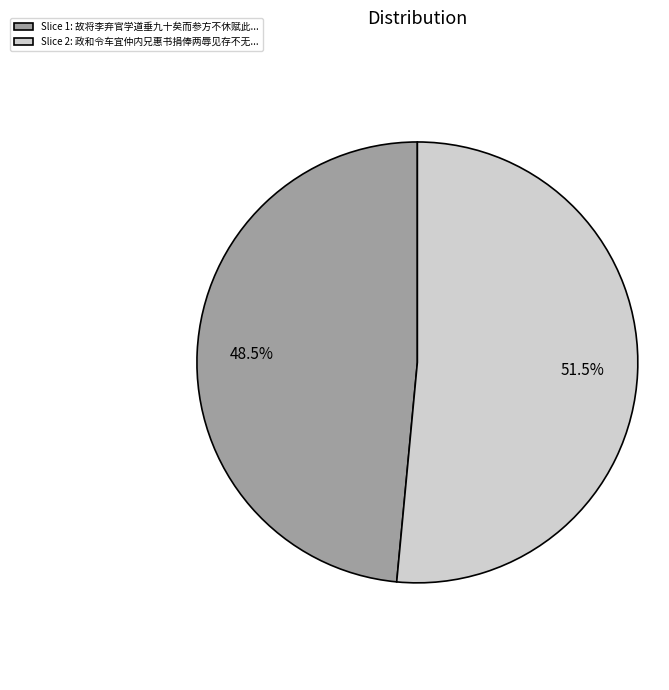

Which slice is the smallest?

Slice 1: 故将李弃官学道垂九十矣而参方不休赋此...